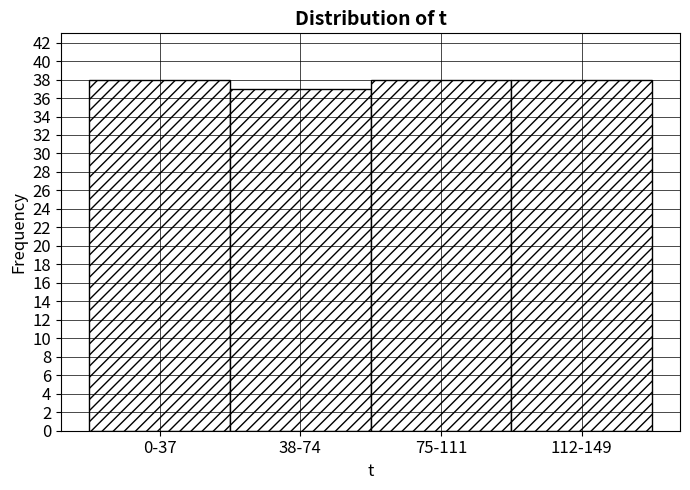

Reading right to left, list all the values displayed in this chart.

38	38	37	38